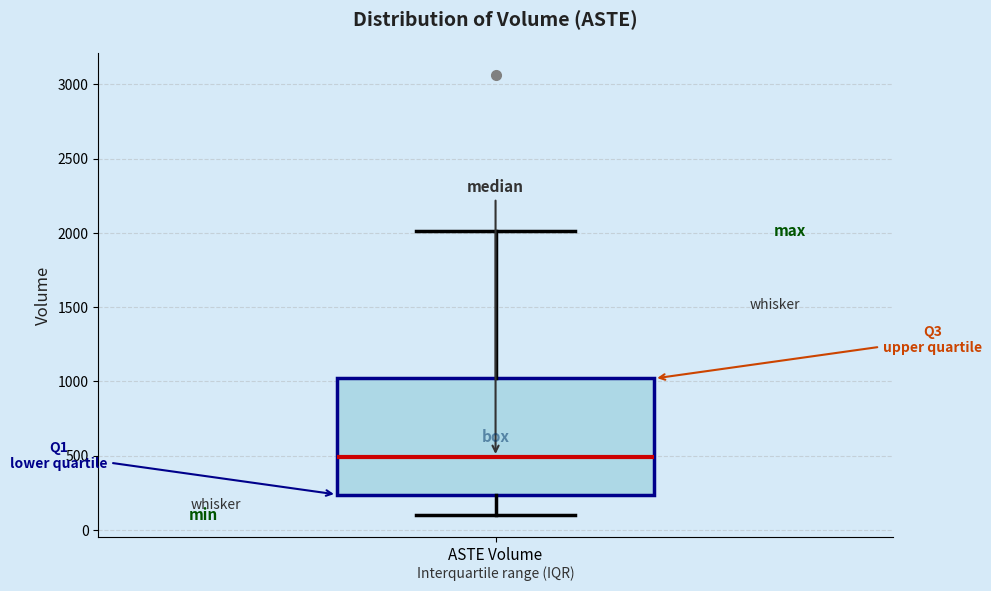

Transcribe this box plot: give where the median line is, the range the box spans, and where the two whiskers end, as read against the y-axis. The values are not printed on the chart, so give them approximately, as read against the axis.

median 500, box 250 to 1000, whiskers 100 to 2000